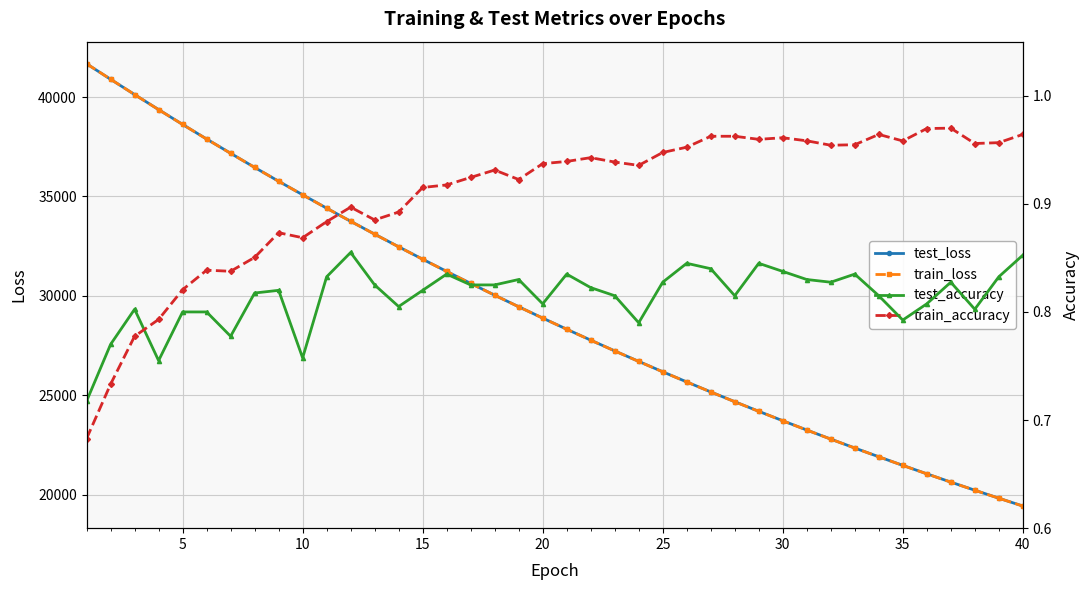

Rank the series by their maximum value, from lowest to highest.

test_accuracy, train_accuracy, test_loss, train_loss